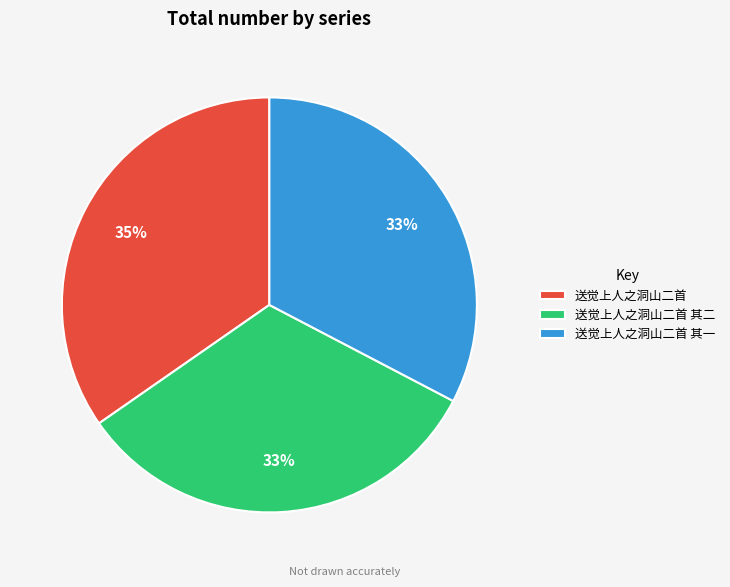

Is there any slice that represents more than half of the pie?

No